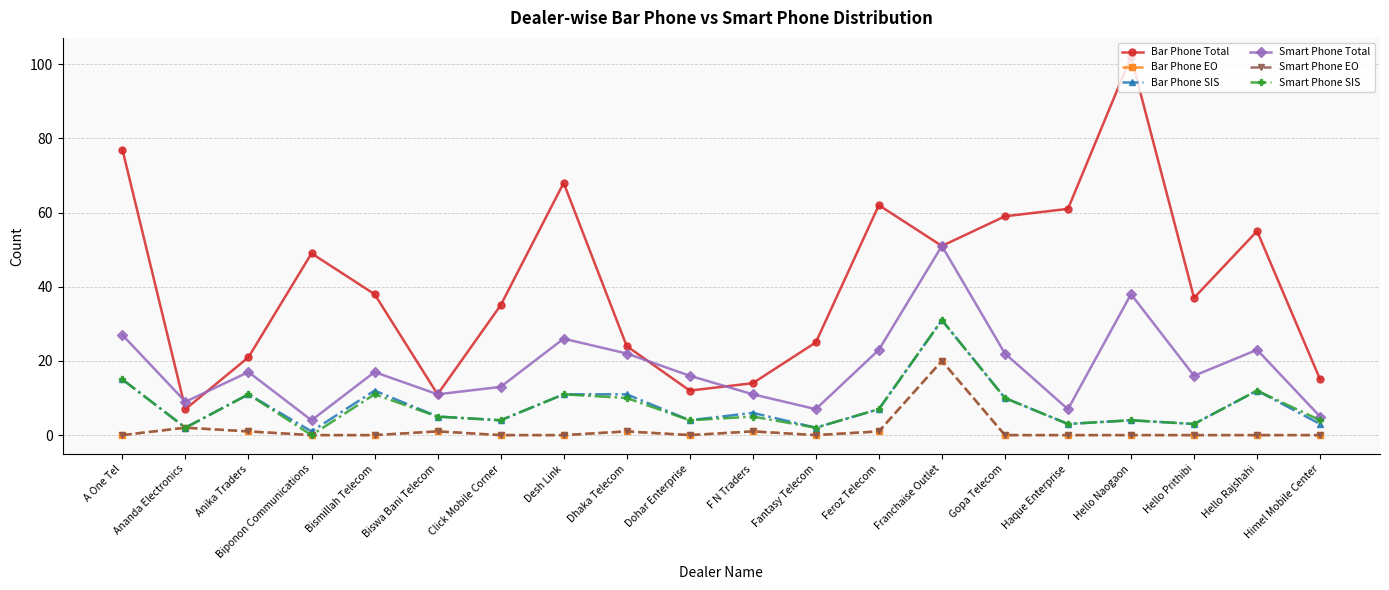

Is the value of Smart Phone SIS at Dhaka Telecom greater than the value of Bar Phone Total at Biponon Communications?

No